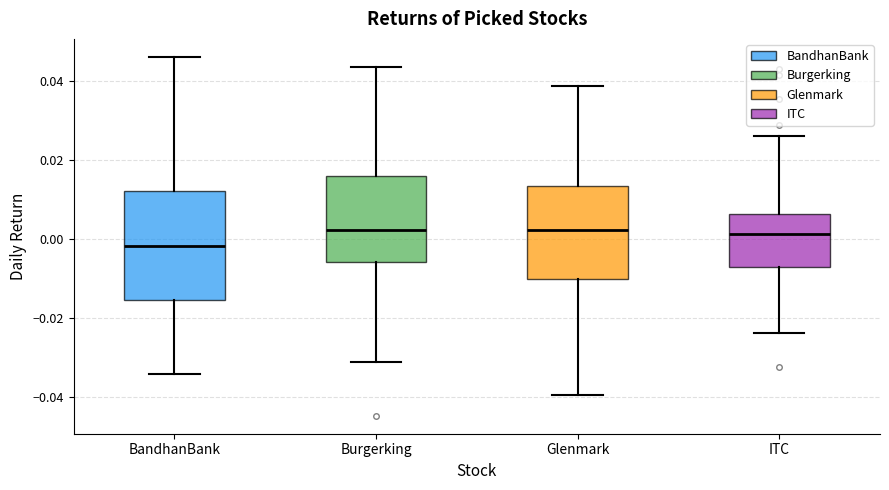

Reading left to right, read every box against the y-axis: the position of its median line, the range the box covers, and the ends of its whiskers. The values are not printed on the chart, so give them approximately, as read against the axis.

BandhanBank: median -0.002, box -0.016 to 0.012, whiskers -0.034 to 0.046
Burgerking: median 0.002, box -0.006 to 0.016, whiskers -0.032 to 0.044
Glenmark: median 0.002, box -0.010 to 0.014, whiskers -0.040 to 0.038
ITC: median 0.002, box -0.008 to 0.006, whiskers -0.024 to 0.026